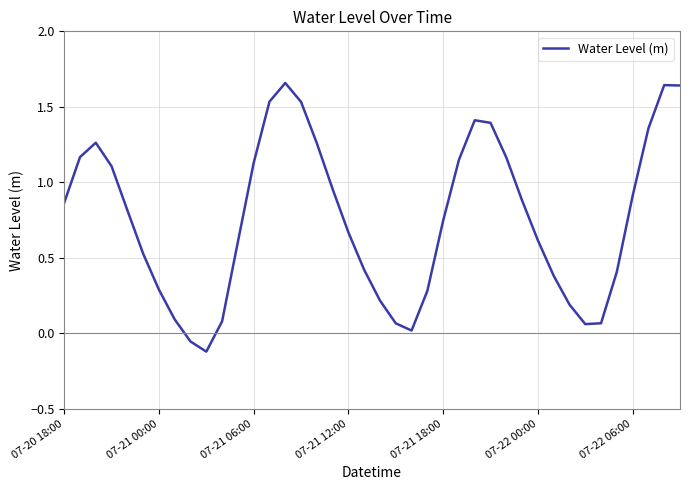

What is the difference between the maximum and minimum values?

1.8